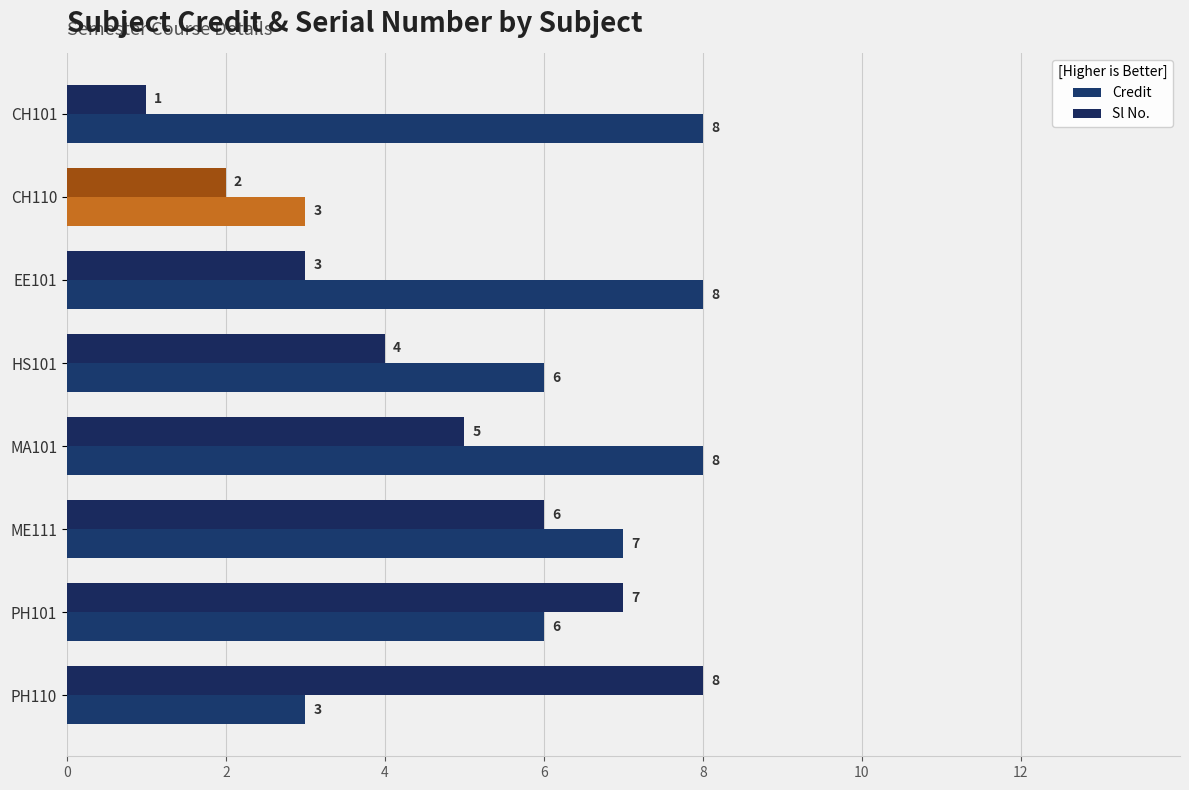

List the series in order of their overall mean, lowest first.

Sl No., Credit